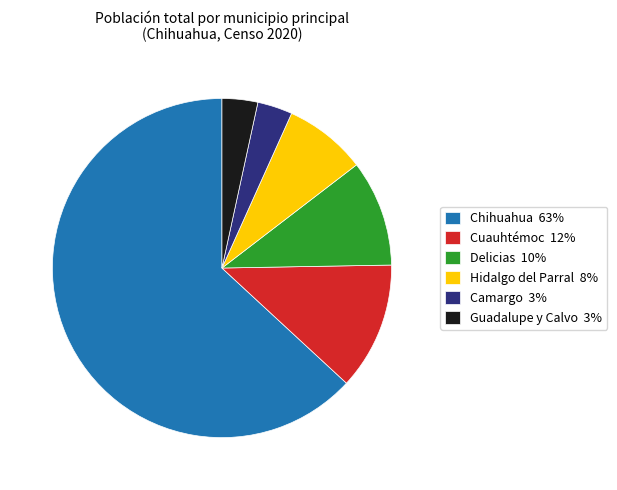

Which category accounts for the majority?

Chihuahua